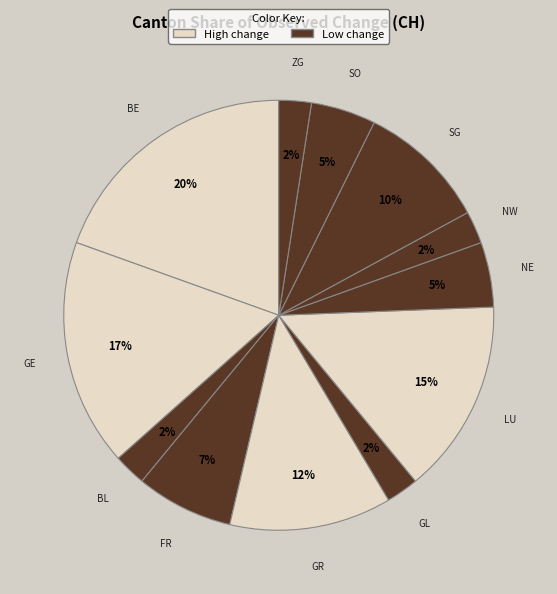

How many slices are in this pie chart?

12